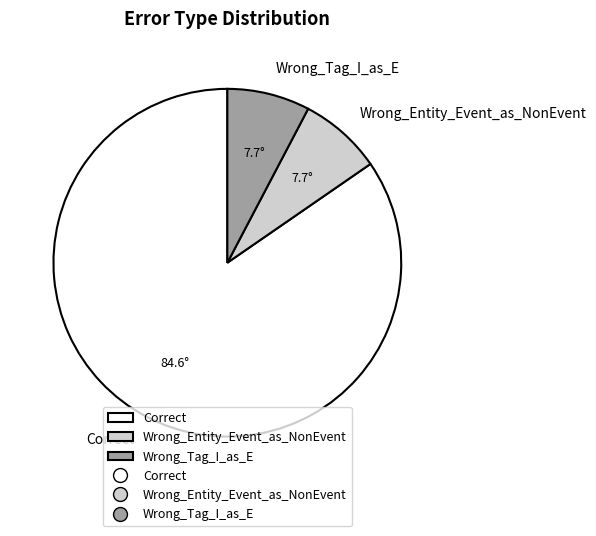

Which category accounts for the majority?

Correct